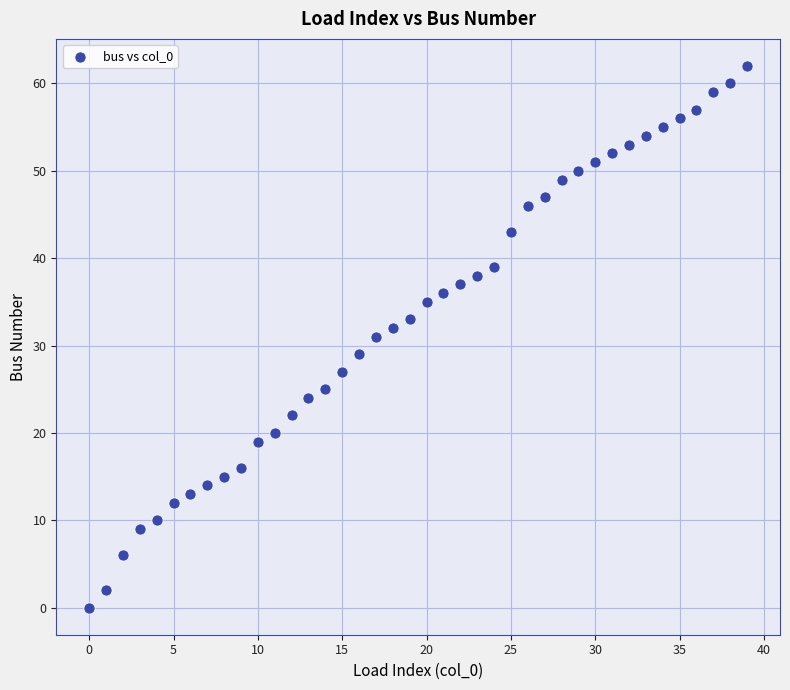

What is the range of Y values (max minus min)?

62